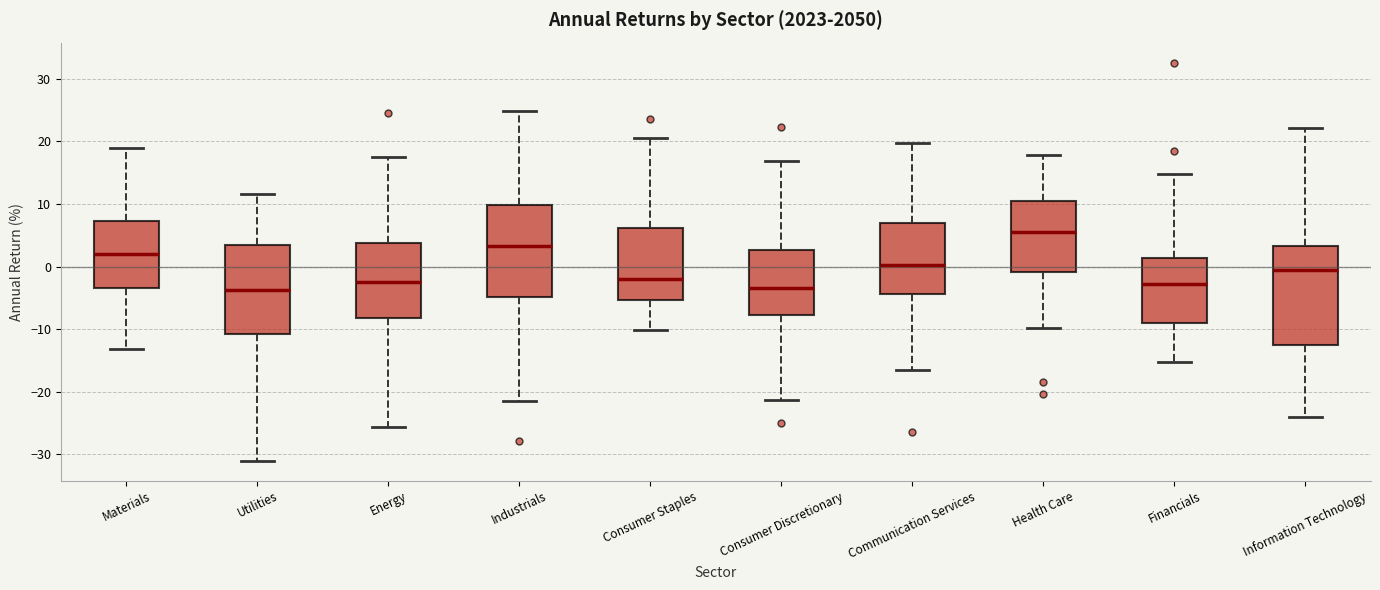

Where does the upper whisker of the box for Utilities end on the y-axis? The values are not printed on the chart, so give them approximately, as read against the axis.

12